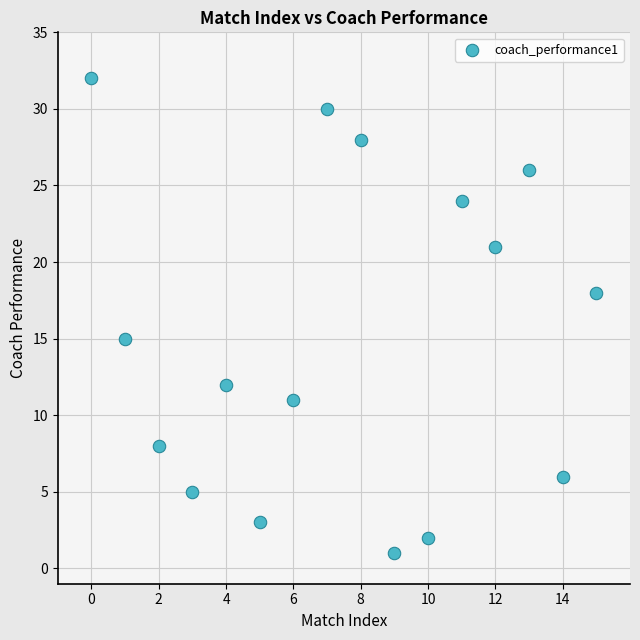

What Y value in the scatter plot is closest to 16?

15